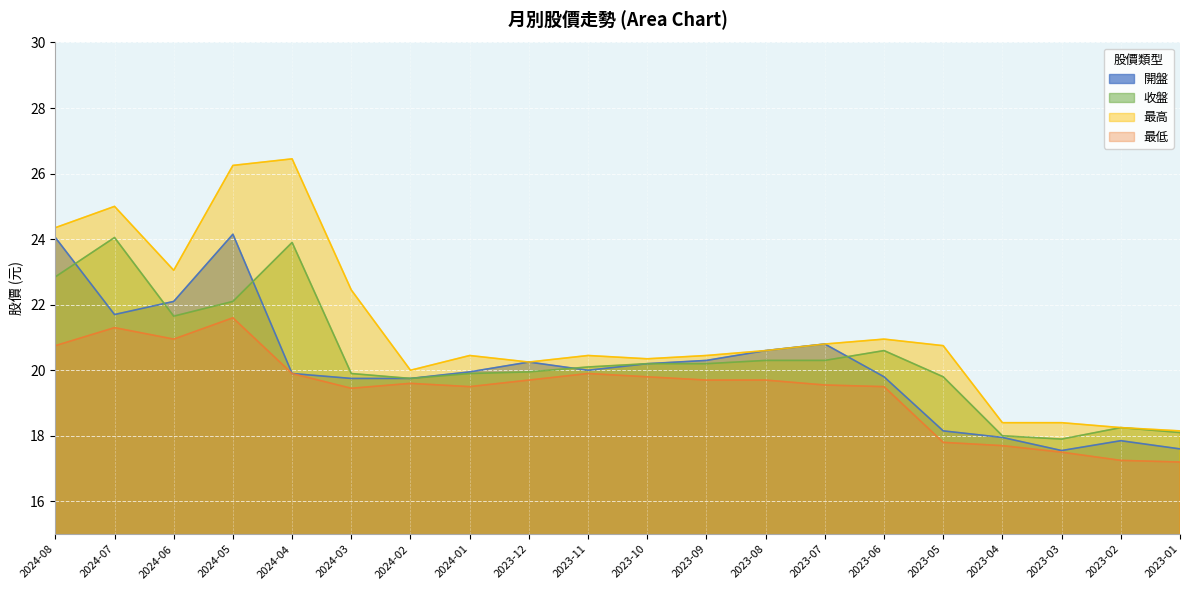

Count the number of data series in this chart.

4